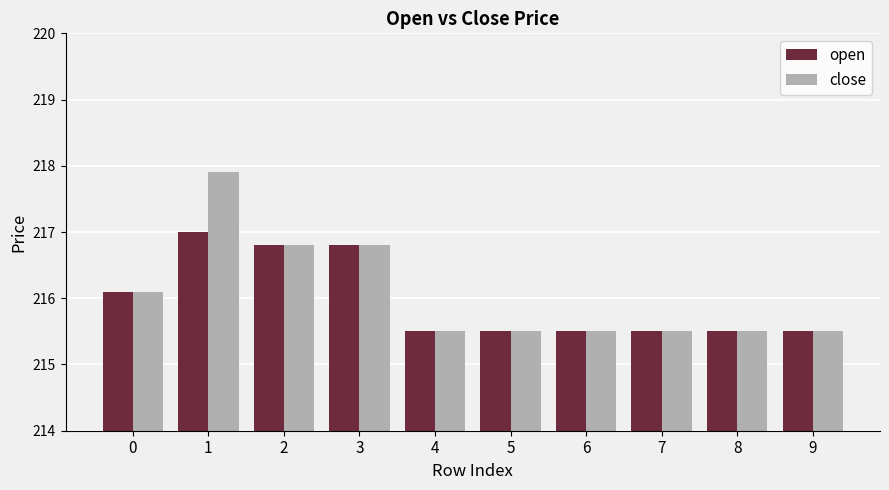

How many bars are there in each group?

2